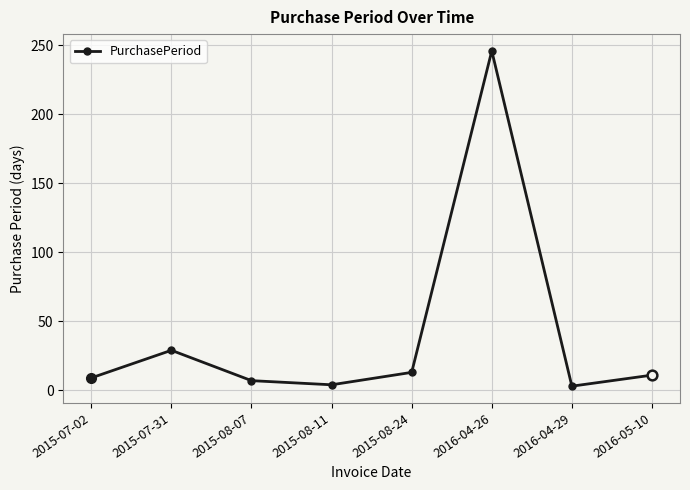

Which label corresponds to the largest value in the chart?

2016-04-26